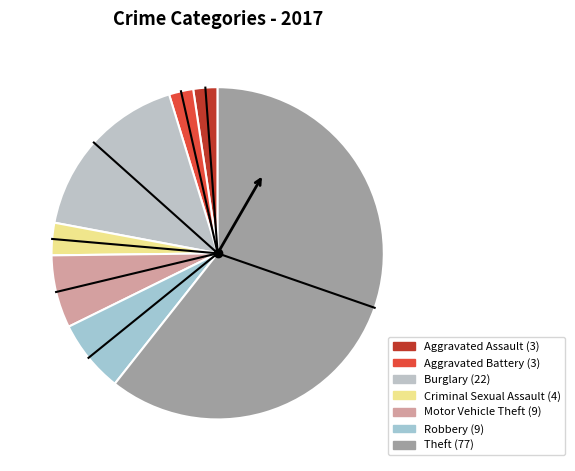

Which has a higher value, Aggravated Assault or Criminal Sexual Assault?

Criminal Sexual Assault